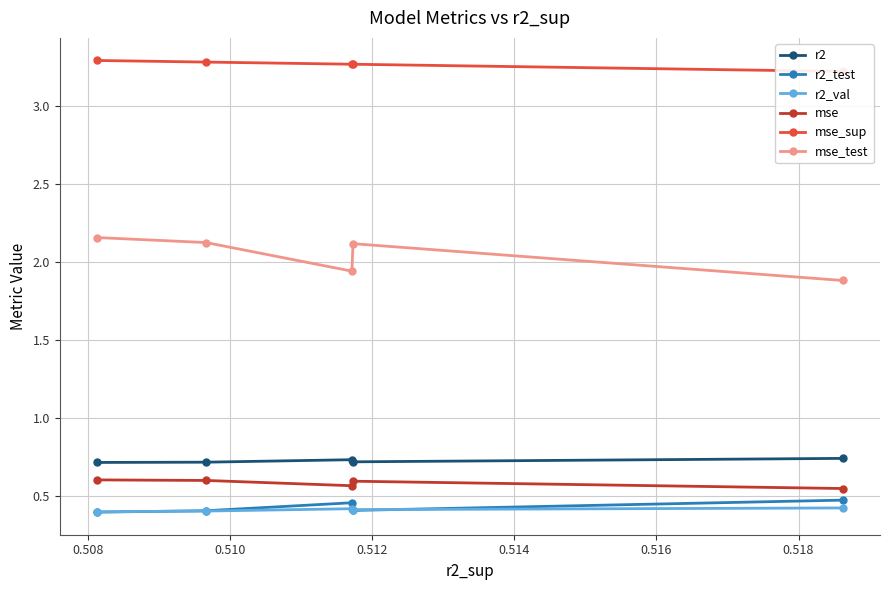

Read the r2_val value at 0.510.

0.4